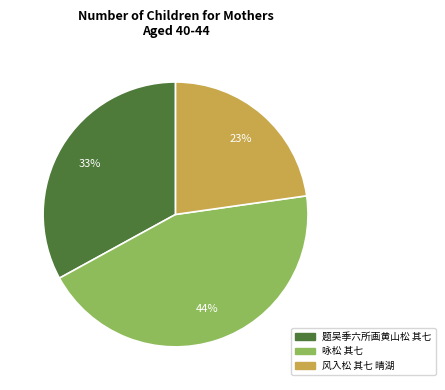

Rank the categories by value from lowest to highest.

风入松 其七 晴湖, 题吴季六所画黄山松 其七, 咏松 其七